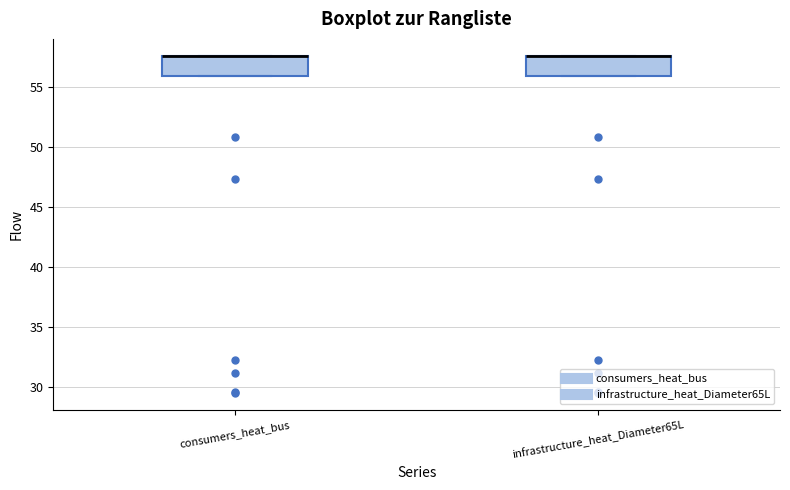

Reading left to right, transcribe this box plot: for each box, give where its median line is, the range the box spans, and where its two whiskers end, as read against the y-axis. The values are not printed on the chart, so give them approximately, as read against the axis.

consumers_heat_bus: median 57.5 (drawn on the box's upper edge), box 56.0 to 57.5, whiskers 56.0 to 57.5
infrastructure_heat_Diameter65L: median 57.5 (drawn on the box's upper edge), box 56.0 to 57.5, whiskers 56.0 to 57.5